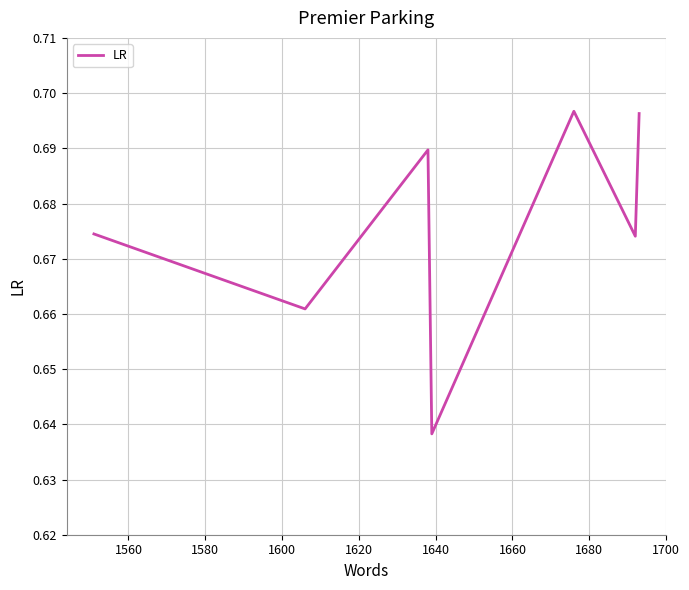

True or false: there are more than 2 points higher than both neighbors.

False